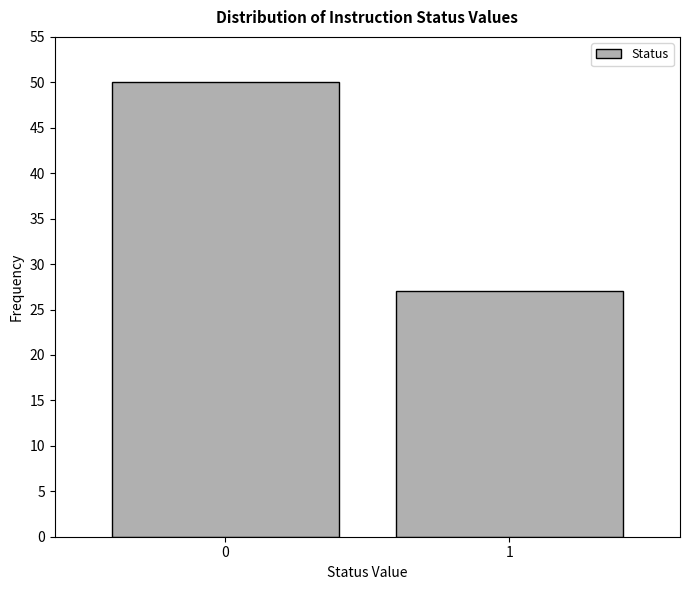

Reading right to left, list all the values displayed in this chart.

1=27	0=50